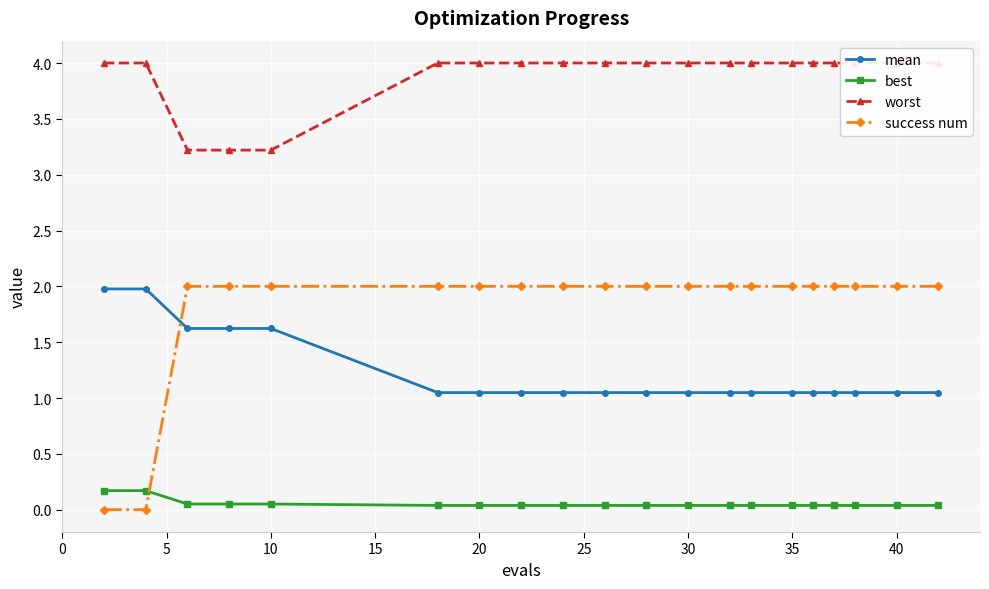

The value of success num at 30 is 2.0. True or false?

True